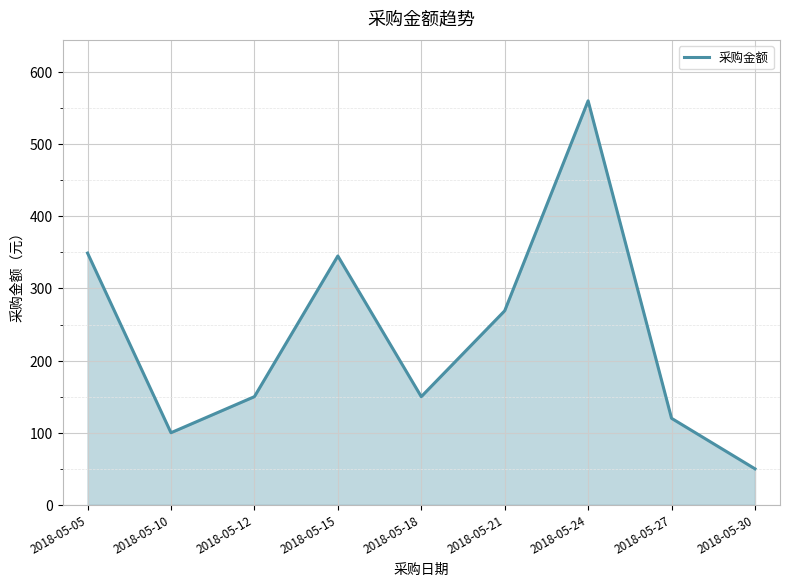

At which category does the chart reach its peak across all series?

2018-05-24